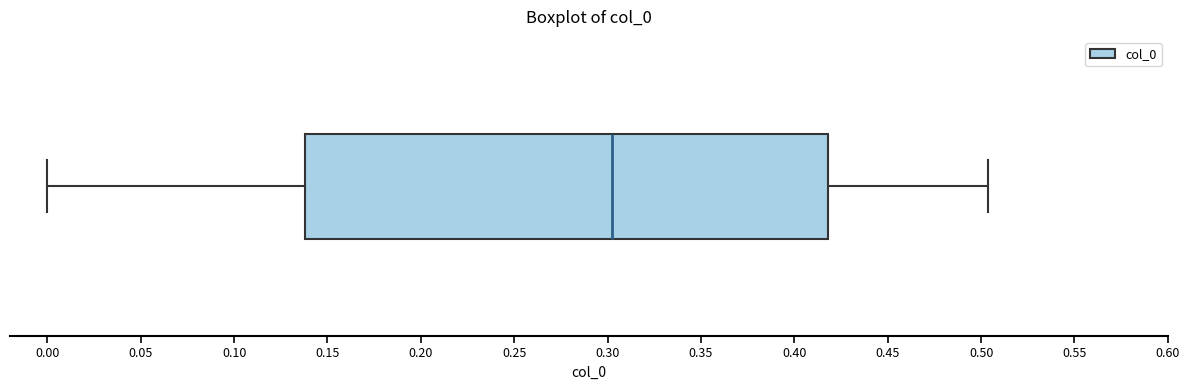

Transcribe this box plot: give where the median line is, the range the box spans, and where the two whiskers end, as read against the x-axis. The values are not printed on the chart, so give them approximately, as read against the axis.

median 0.300, box 0.140 to 0.420, whiskers 0.000 to 0.505